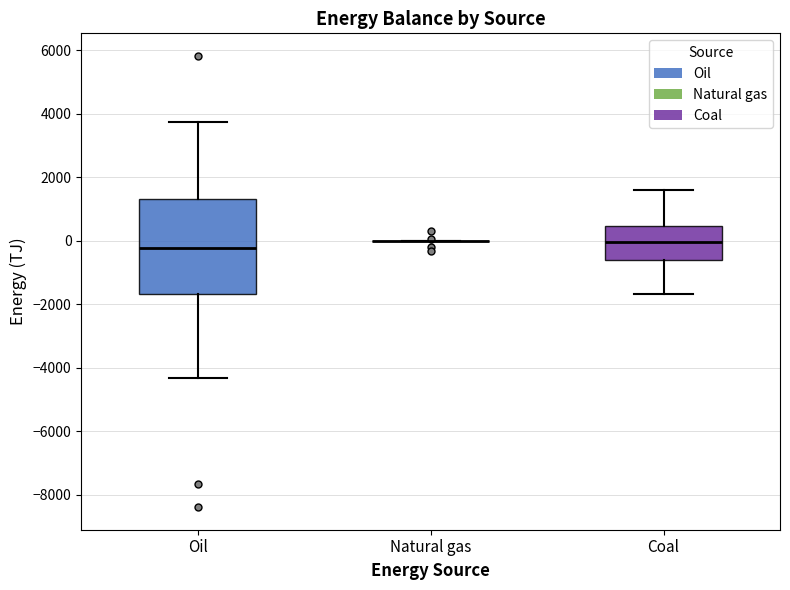

Which box is the tallest, from its lower edge to its upper edge?

Oil